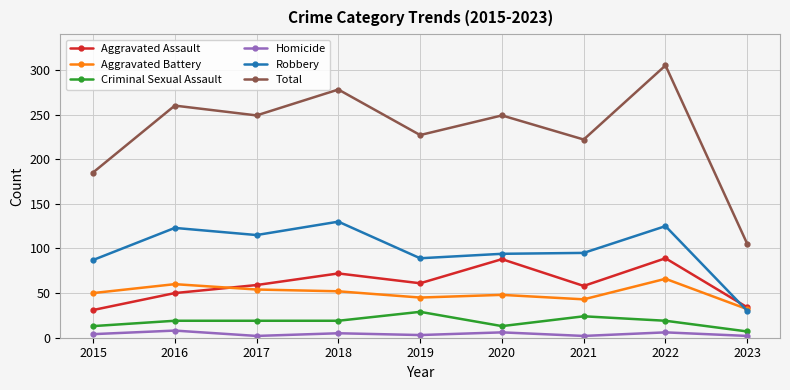

Is it true that Robbery equals 95 at 2021?

True